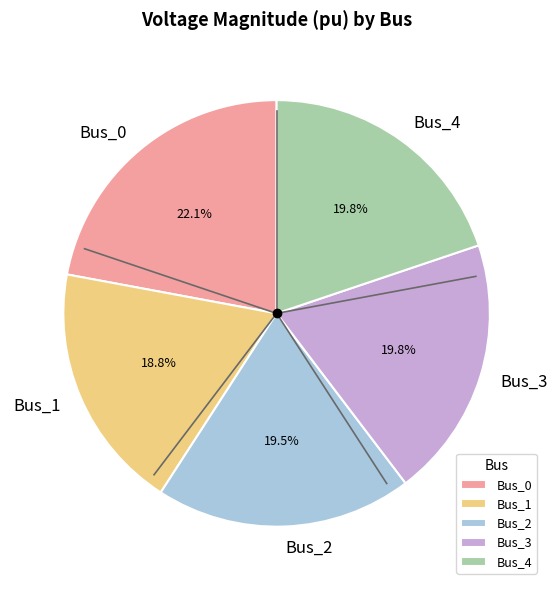

True or false: Bus_1 accounts for 7% of the total.

False